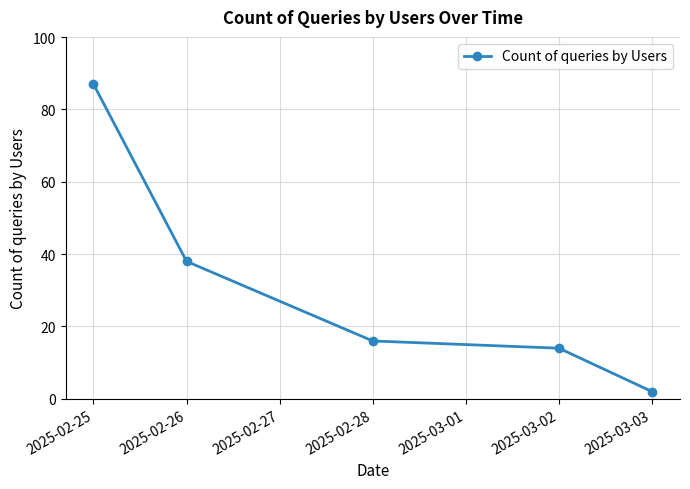

What is the label of the 5th point from the left?

2025-03-03